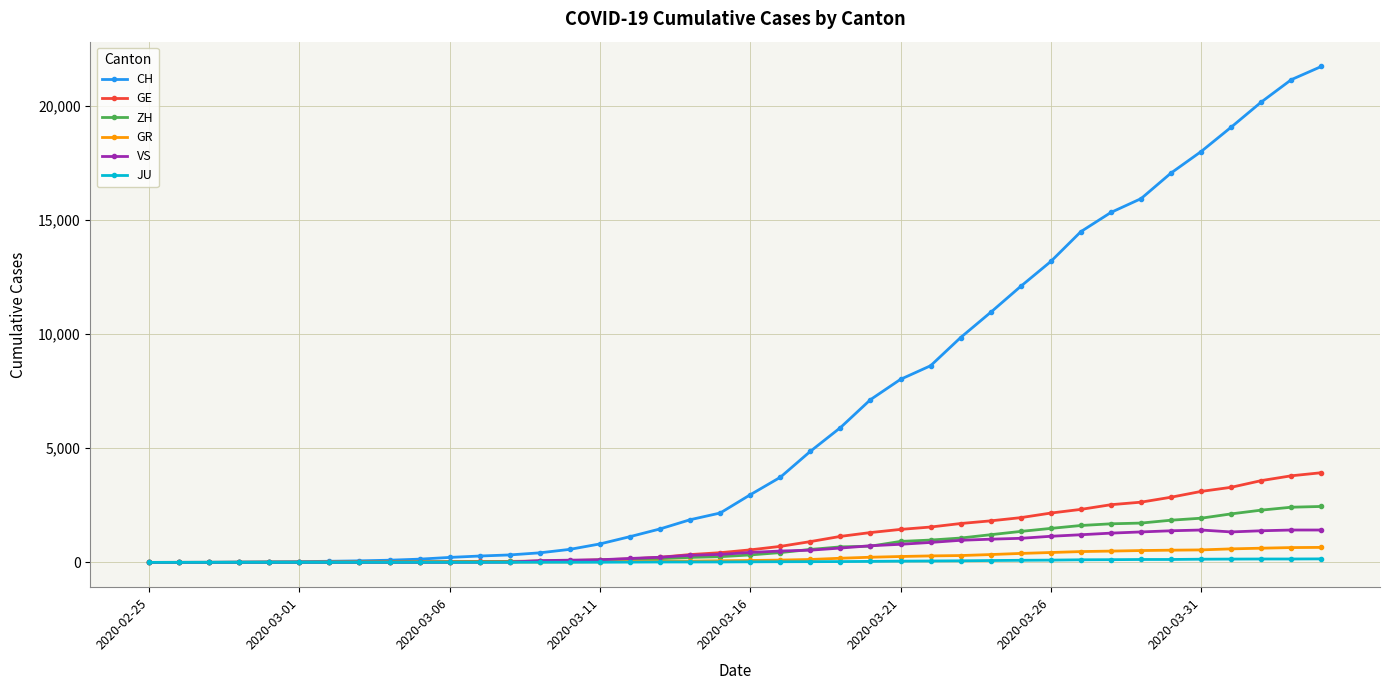

Which series has the largest range (max minus min)?

CH